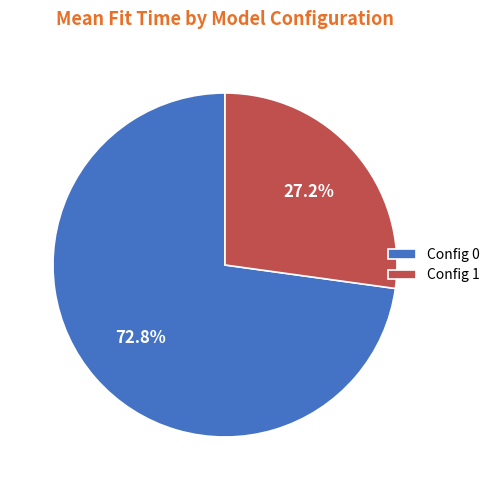

How many segments does this pie chart have?

2